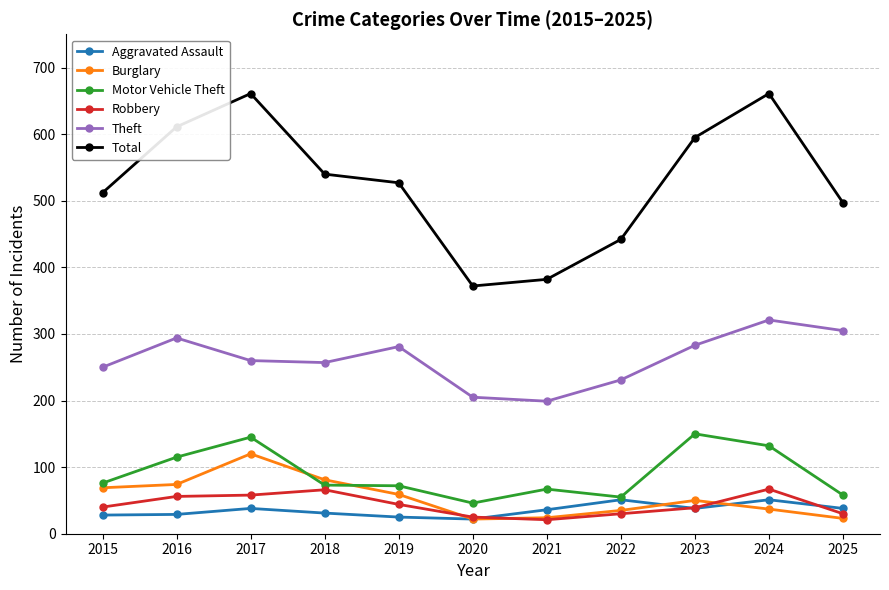

What is the highest value of the Robbery series?

67